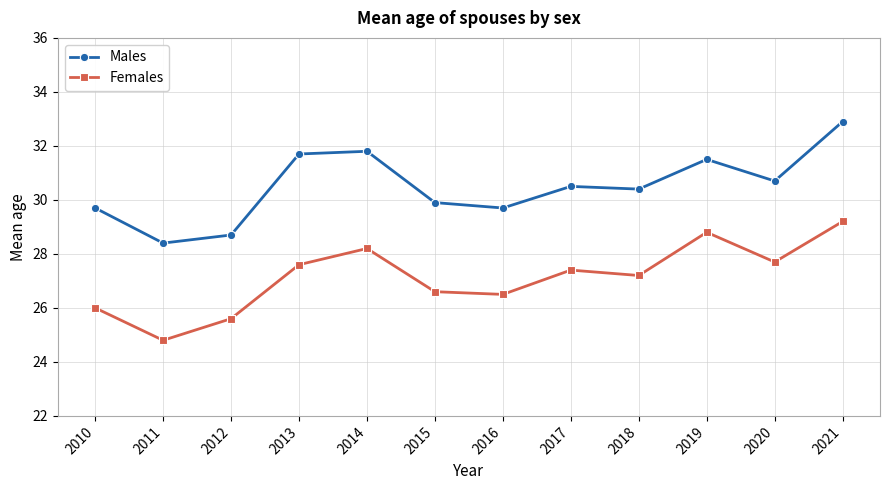

Which series has the widest spread of values?

Males